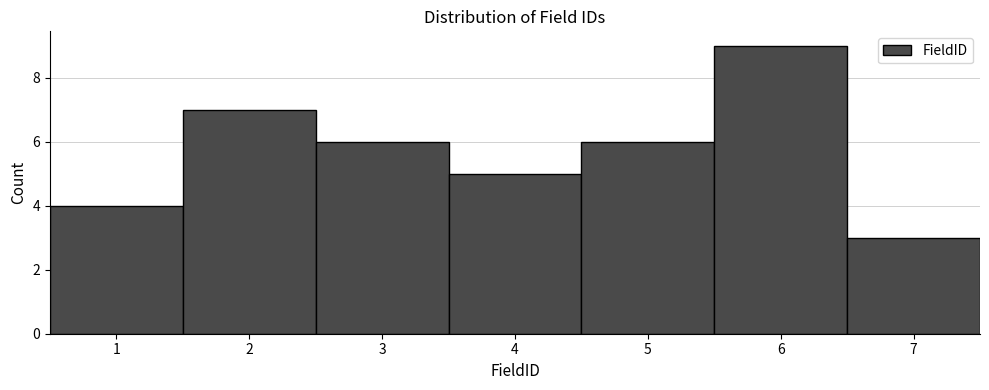

Reading left to right, transcribe this chart: for each bar, give the range it covers on the x-axis and its height. The values are not printed on the chart, so give them approximately, as read against the axis.

0.5 to 1.5: 4
1.5 to 2.5: 7
2.5 to 3.5: 6
3.5 to 4.5: 5
4.5 to 5.5: 6
5.5 to 6.5: 9
6.5 to 7.5: 3